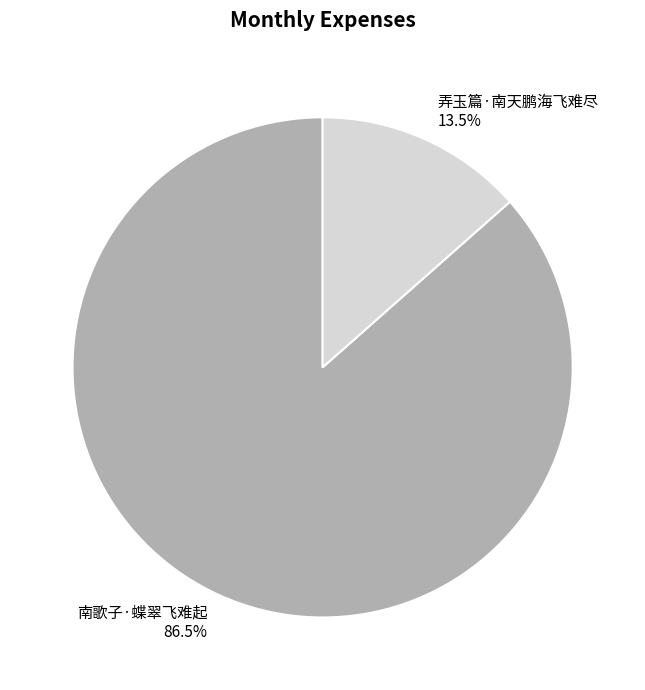

What is the ratio of the value at 南歌子·蝶翠飞难起 to the value at 弄玉篇·南天鹏海飞难尽?

6.4